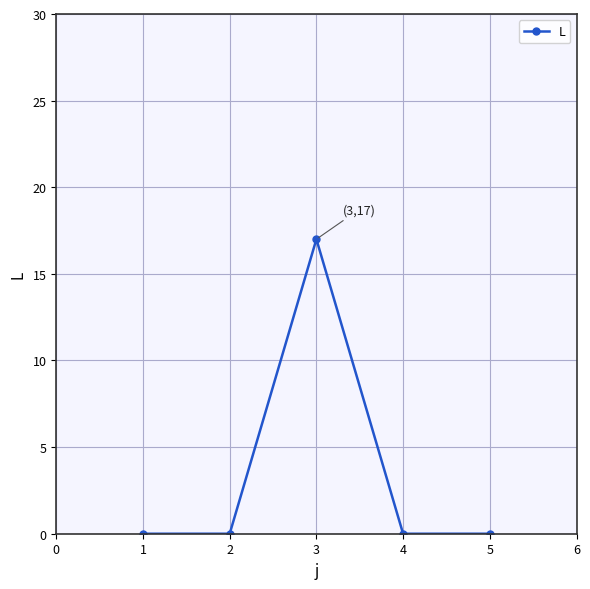

What is the difference between the values at 3 and 4?

17